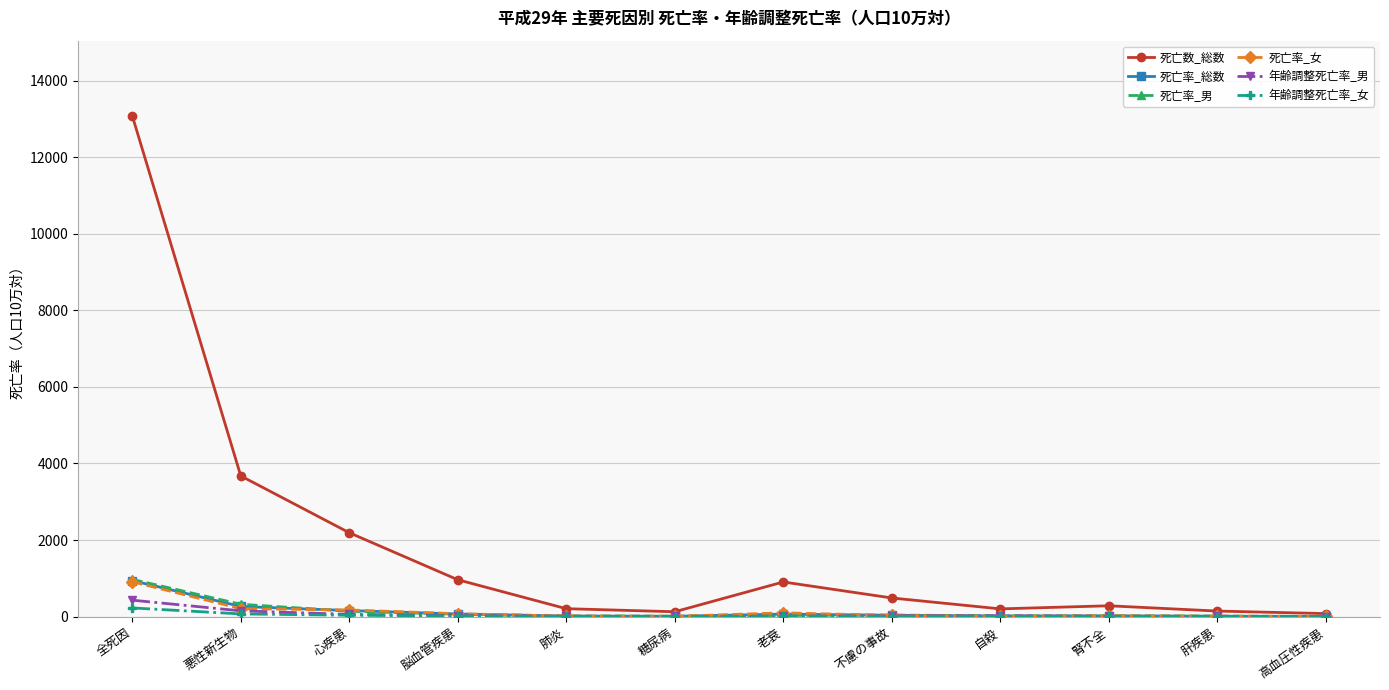

What is the difference between the highest and lowest values at 全死因?

12855.3